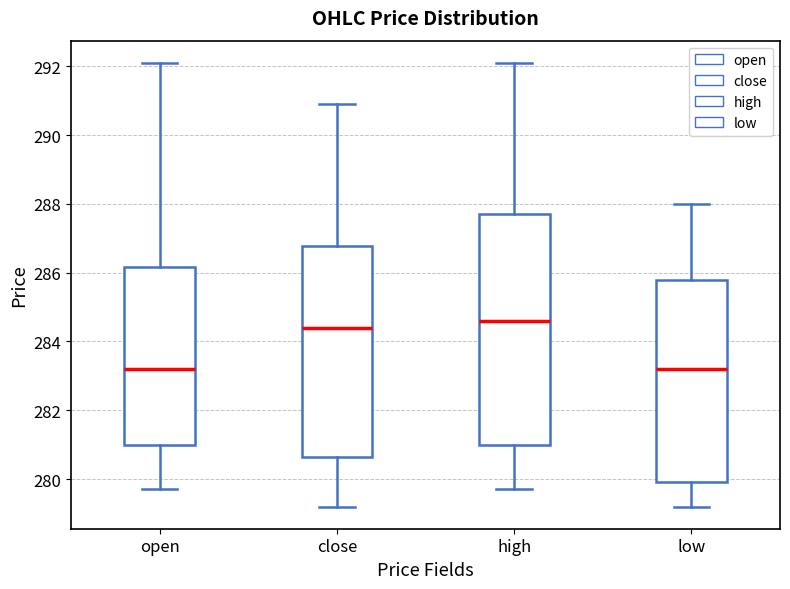

Which box's median line is the highest?

high